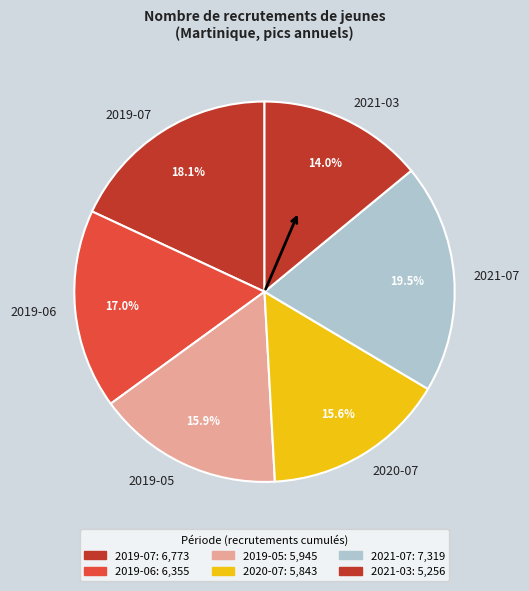

Does 2021-07 represent more than half of the total?

No